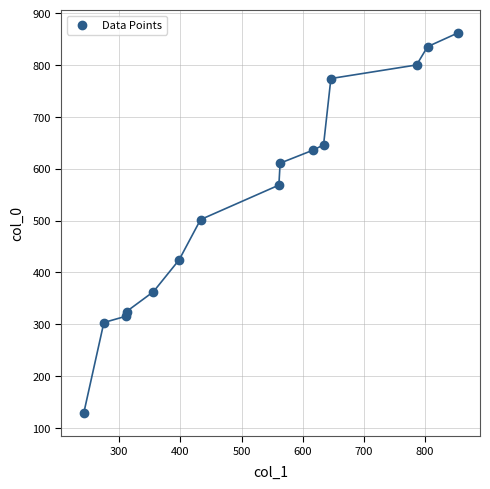

What is the range of Y values (max minus min)?

733.8